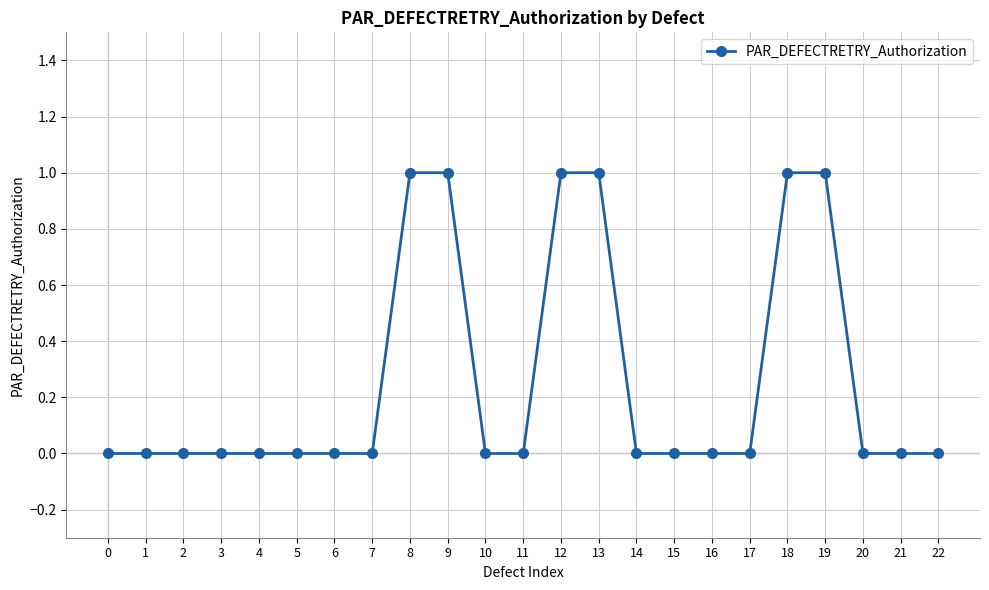

Count the number of categories in the chart.

23